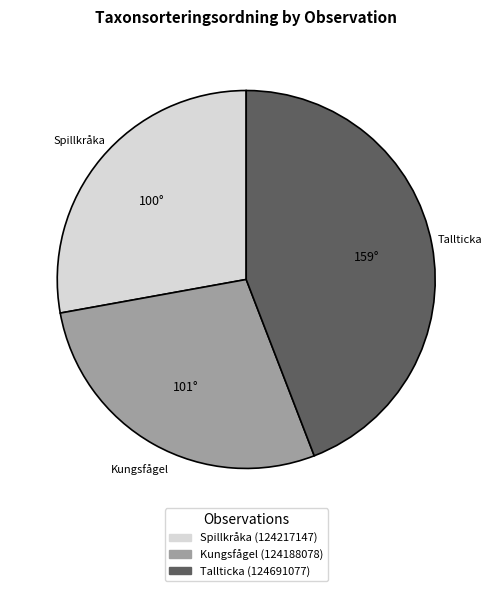

What is the largest slice in the pie chart?

Tallticka (124691077)